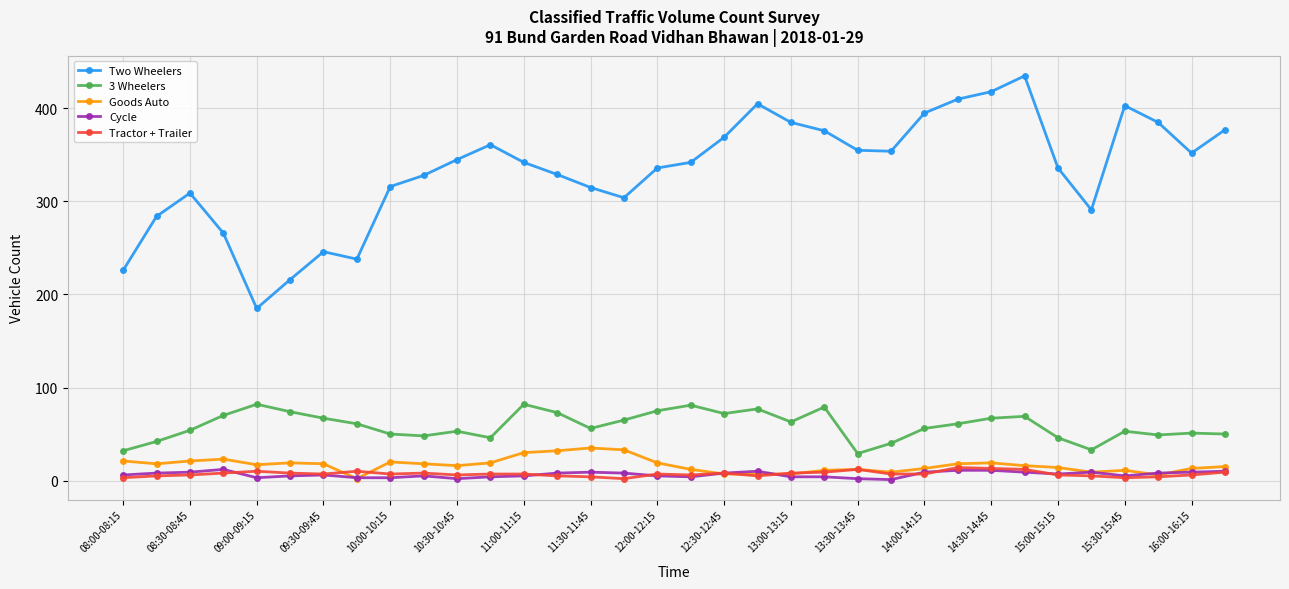

How many lines are shown in the chart?

5